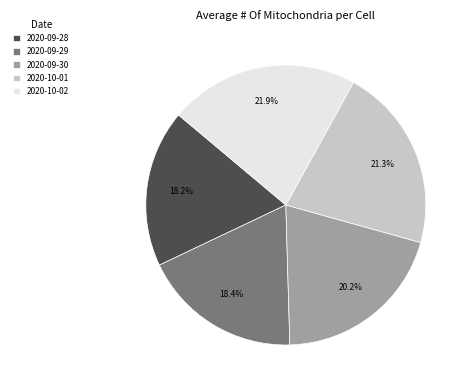

How many slices are in this pie chart?

5